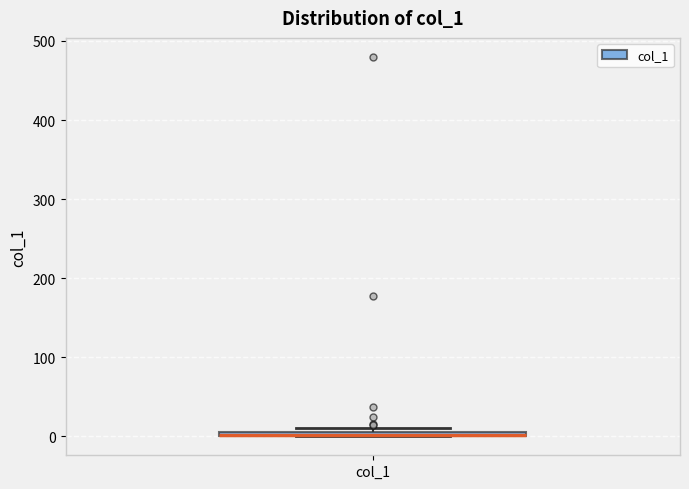

Where is the upper edge of the box for col_1 on the y-axis? The values are not printed on the chart, so give them approximately, as read against the axis.

10